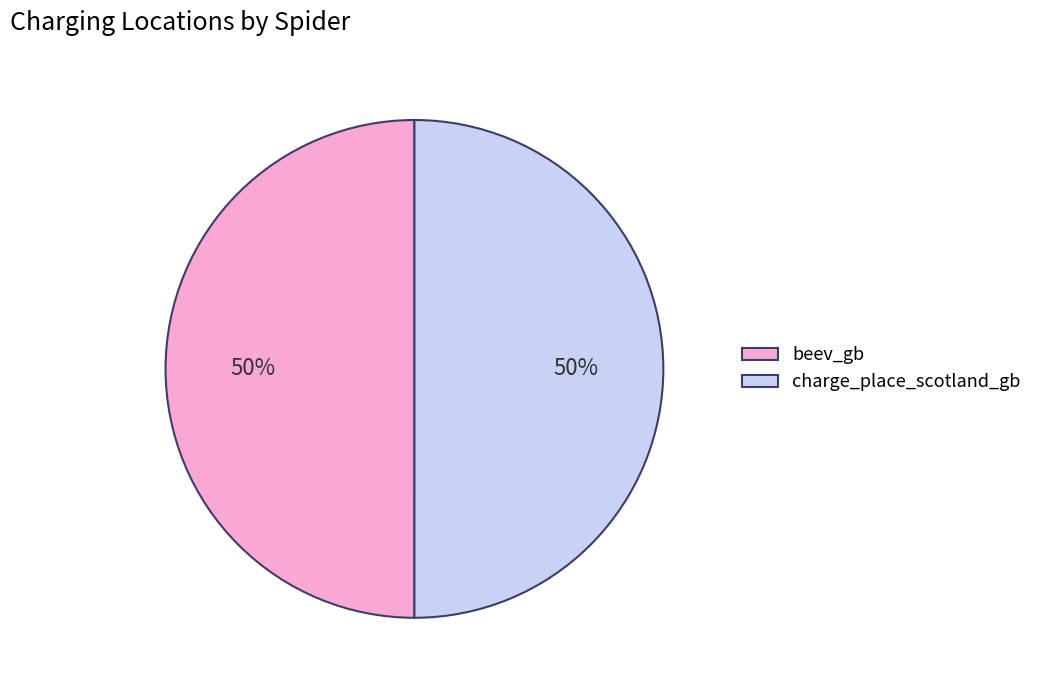

How many segments does this pie chart have?

2